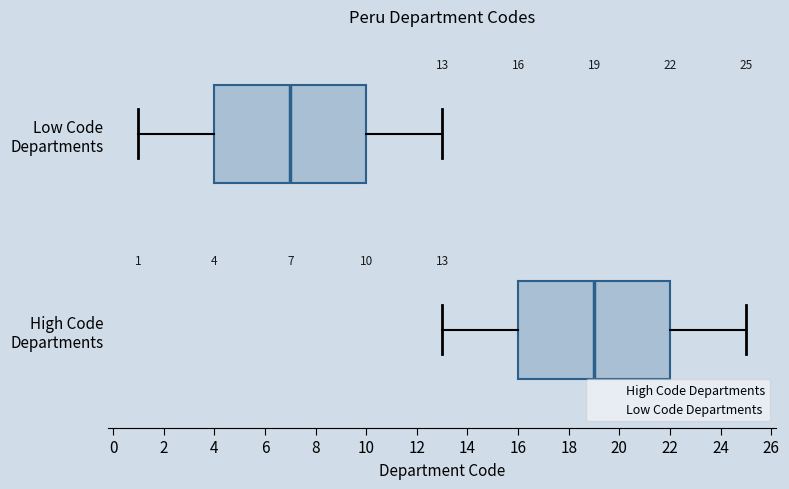

Which box has the furthest to the right median line?

High Code Departments